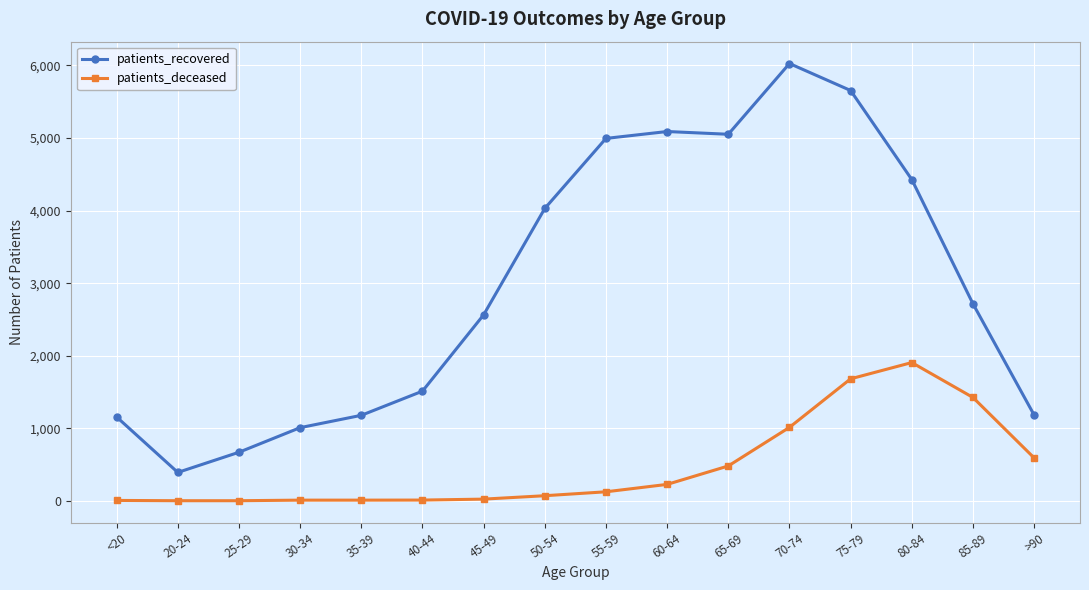

At 50-54, list the series in order from smallest to largest.

patients_deceased, patients_recovered